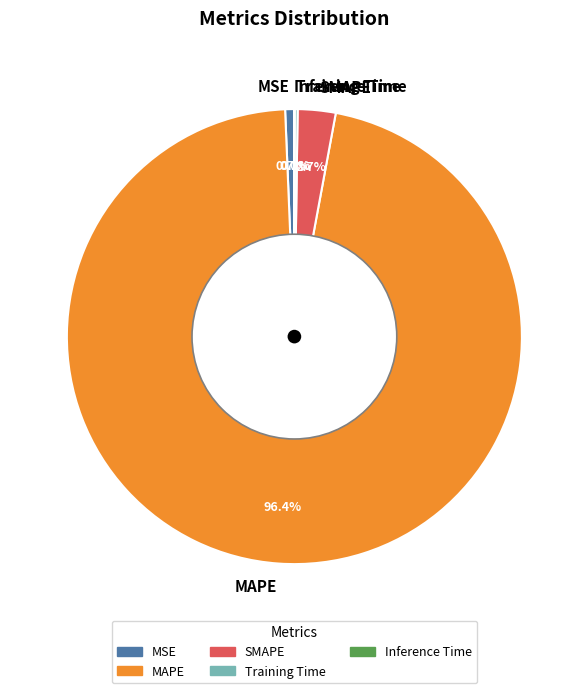

Which category accounts for the majority?

MAPE